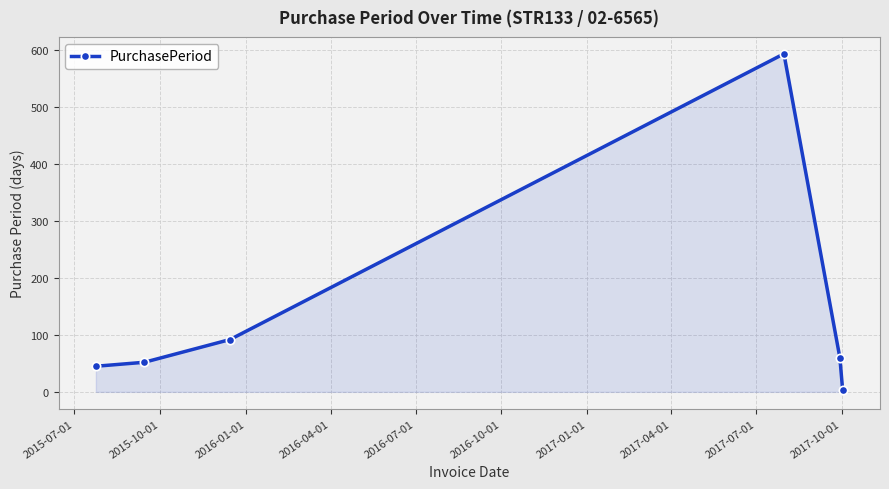

How many categories are shown in the chart?

6